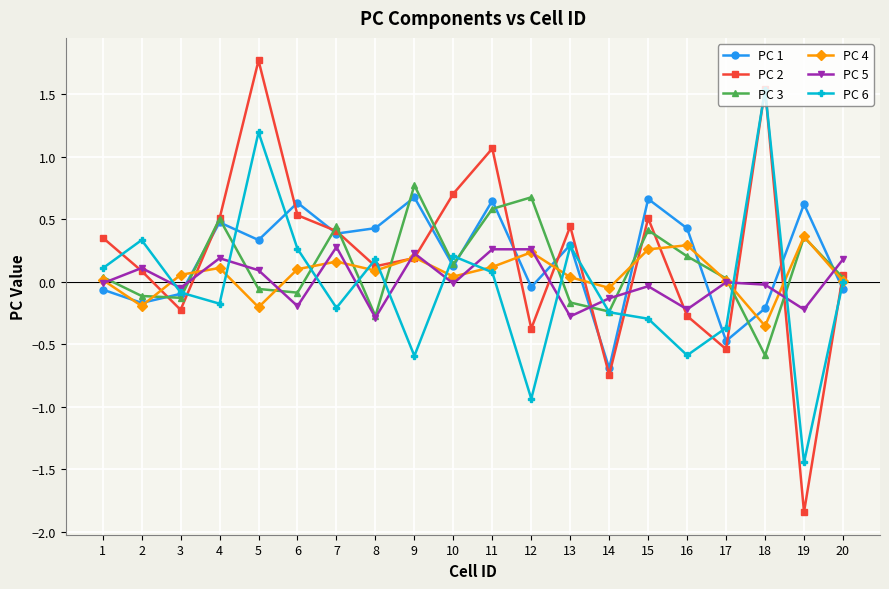

What is the maximum value for PC 2?

1.8